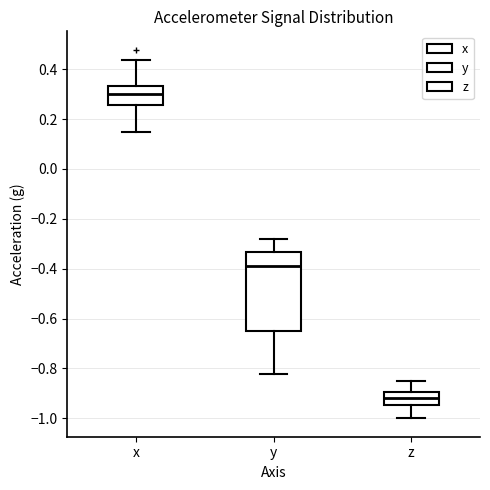

Reading left to right, read every box against the y-axis: the position of its median line, the range the box covers, and the ends of its whiskers. The values are not printed on the chart, so give them approximately, as read against the axis.

x: median 0.30, box 0.26 to 0.34, whiskers 0.14 to 0.44
y: median -0.40, box -0.66 to -0.34, whiskers -0.82 to -0.28
z: median -0.92, box -0.94 to -0.90, whiskers -1.00 to -0.84